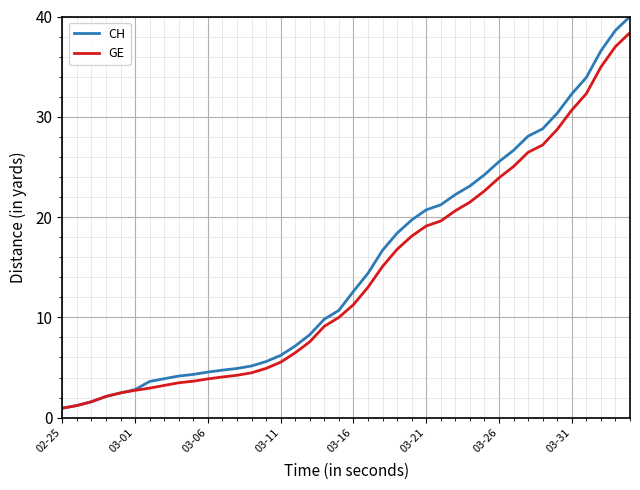

Rank the series by their maximum value, from highest to lowest.

CH, GE